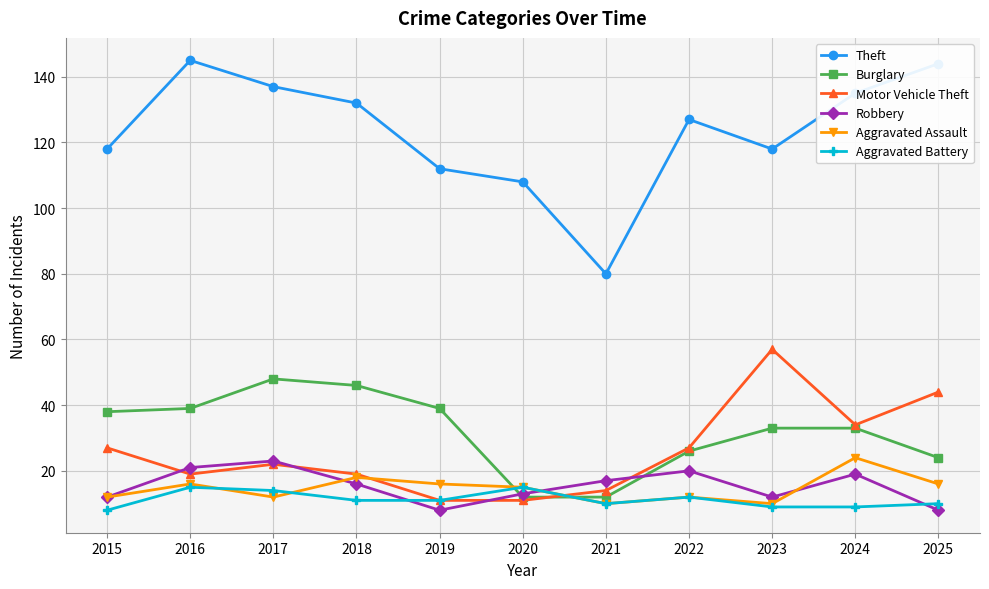

Between 2017 and 2022, which series saw the biggest shift?

Burglary